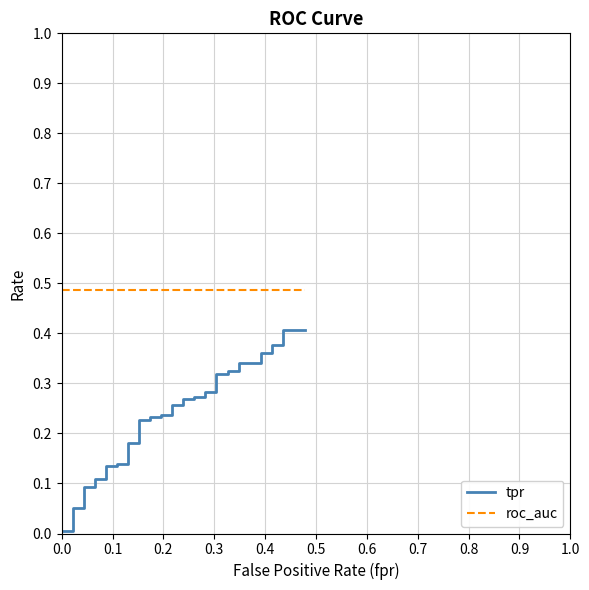

List the series in order of their overall mean, highest first.

roc_auc, tpr